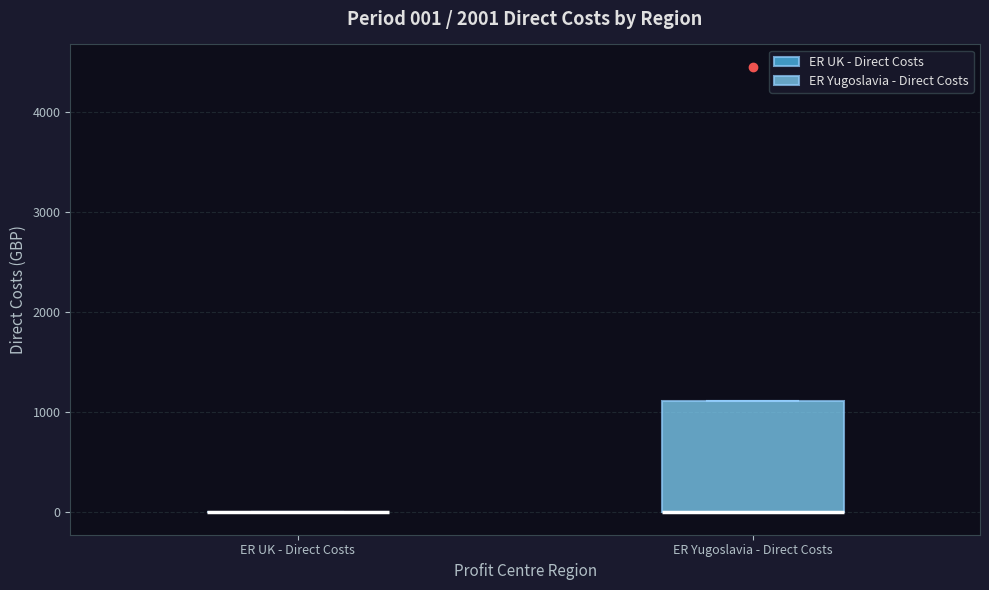

Comparing the boxes themselves (not the whiskers), which one is the tallest?

ER Yugoslavia - Direct Costs